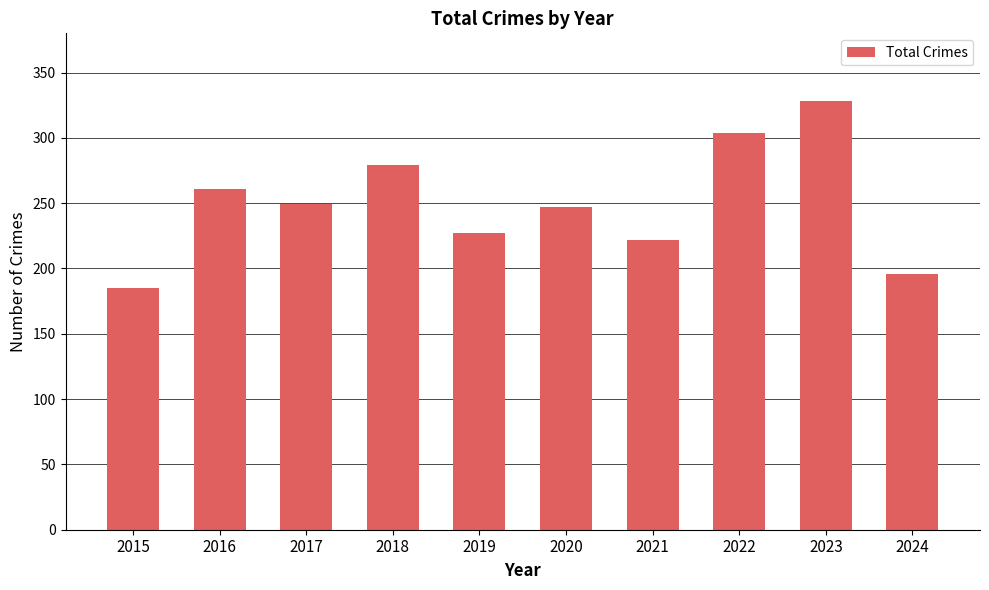

What is the sum of all values?

2498